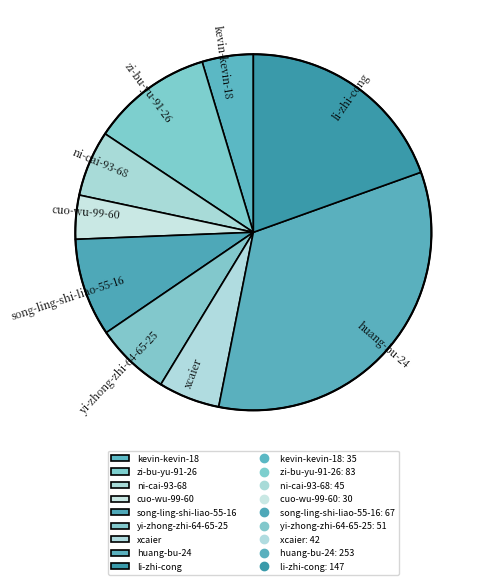

Do li-zhi-cong and cuo-wu-99-60 together represent more than half of the pie?

No